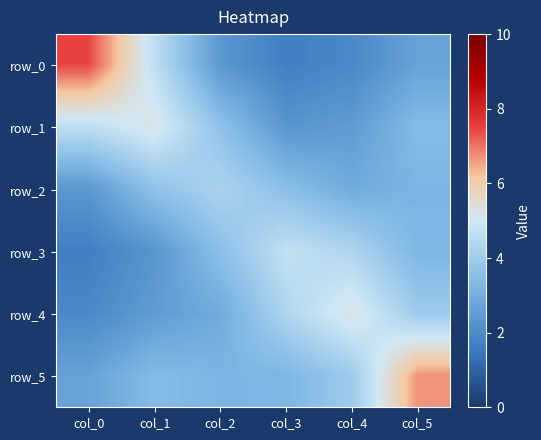

The value of row_2 at col_0 is 4.2. True or false?

False